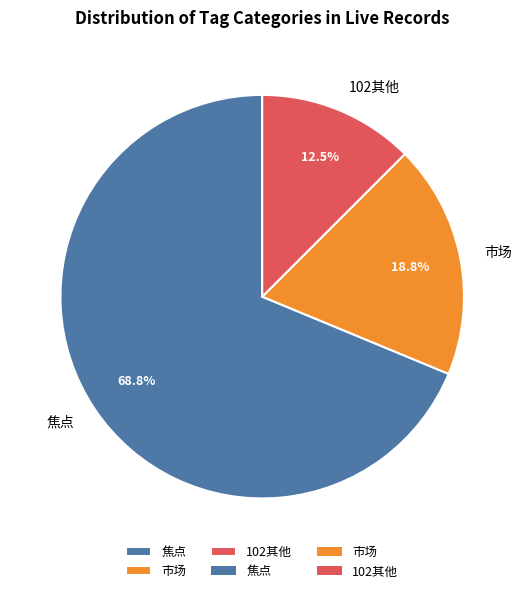

Count the number of slices in the pie.

3